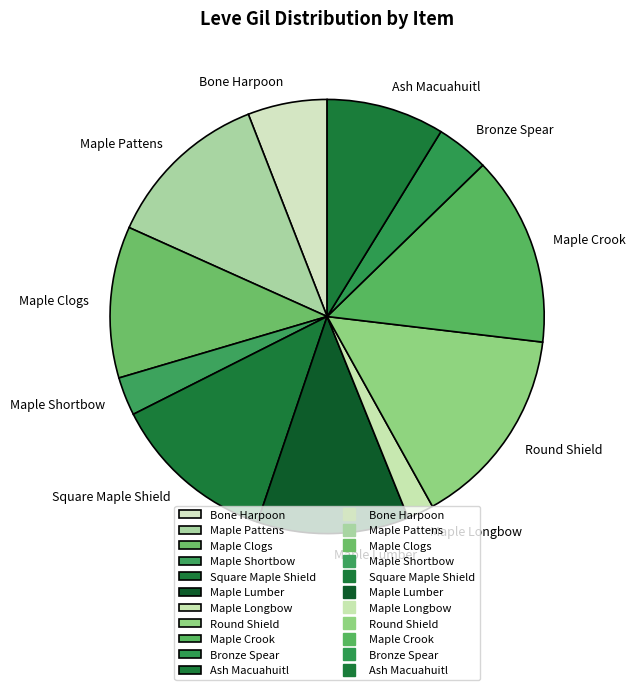

Is the sum of Bronze Spear and Round Shield greater than half?

No